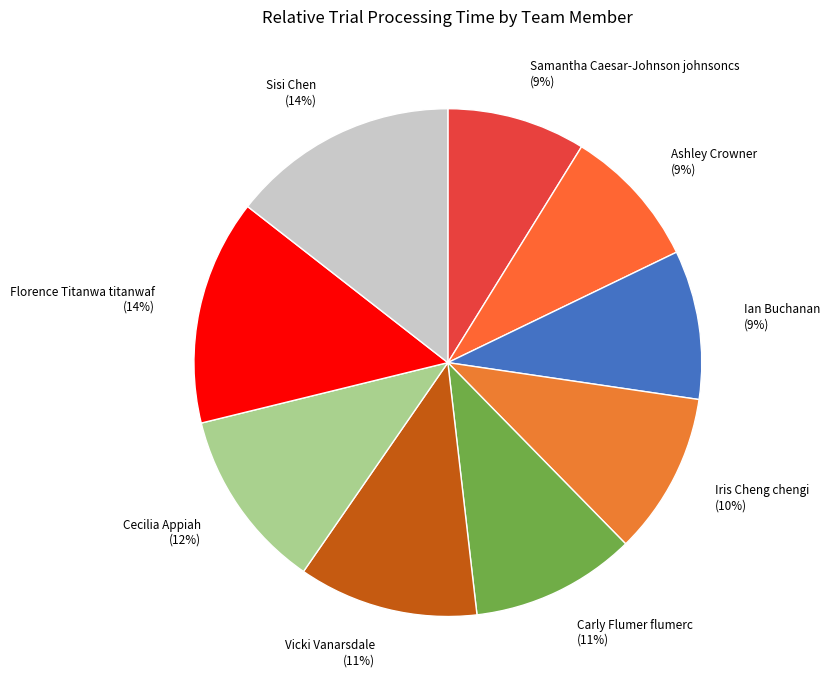

To the nearest percent, what percentage of the pie is Vicki Vanarsdale?

11%